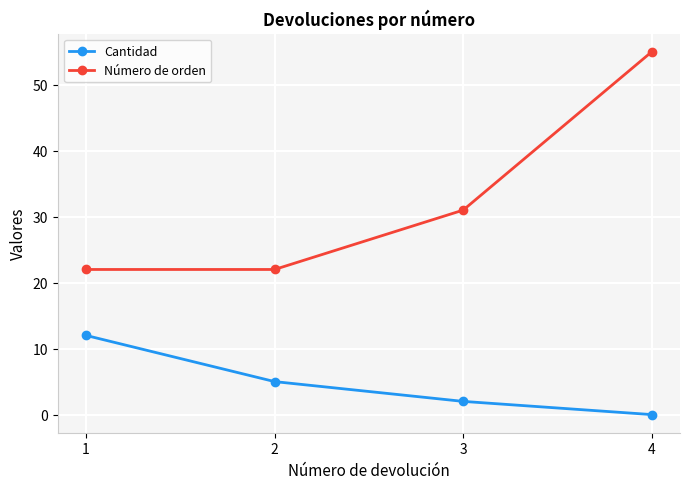

List the series in order of their peak value, lowest first.

Cantidad, Número de orden